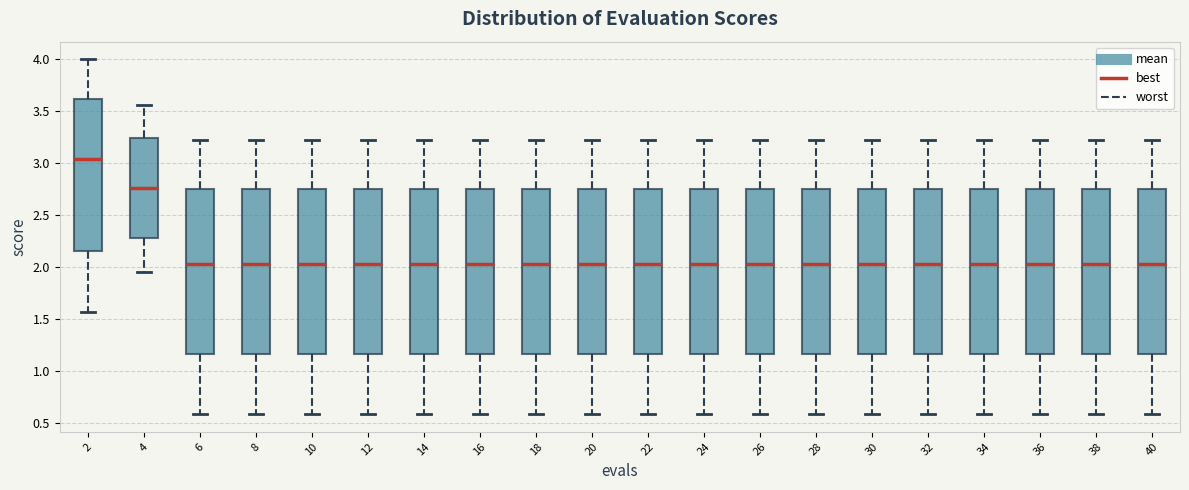

Where does the lower whisker of the box at x = 8 end on the y-axis? The values are not printed on the chart, so give them approximately, as read against the axis.

0.60